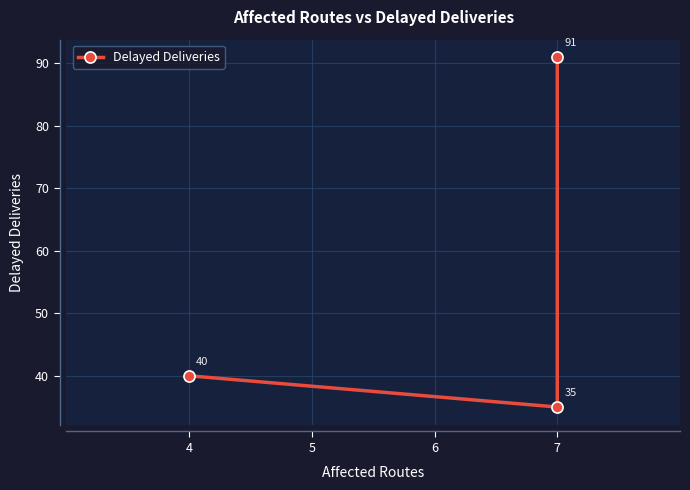

How many data points are less than 40?

1